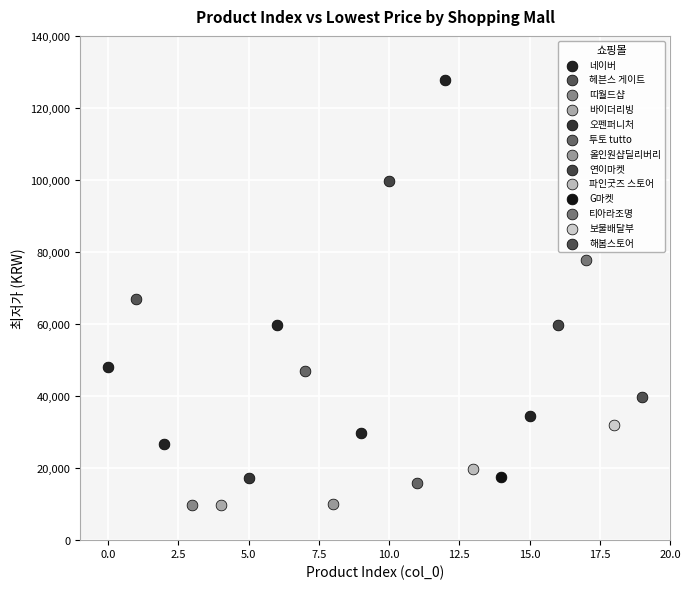

What are all the series names shown in the legend?

네이버, 헤븐스 게이트, 띠월드샵, 바이더리빙, 오펜퍼니처, 투토 tutto, 올인원샵딜리버리, 연이마켓, 파인굿즈 스토어, G마켓, 티아라조명, 보물배달부, 해봄스토어